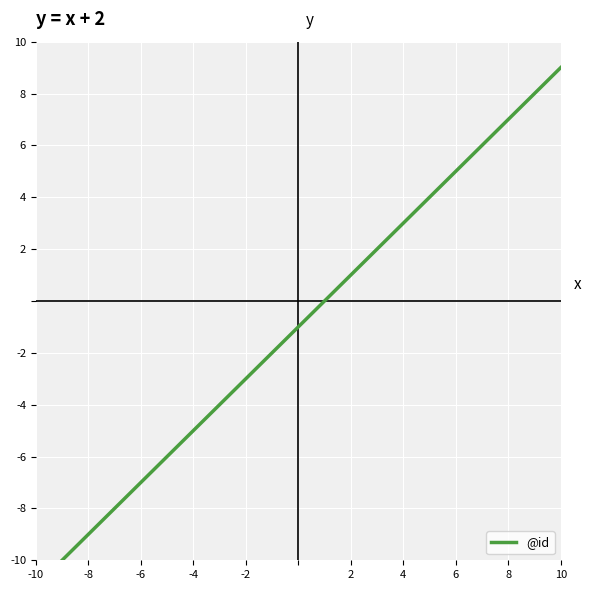

What is the difference between the maximum and minimum values?

19